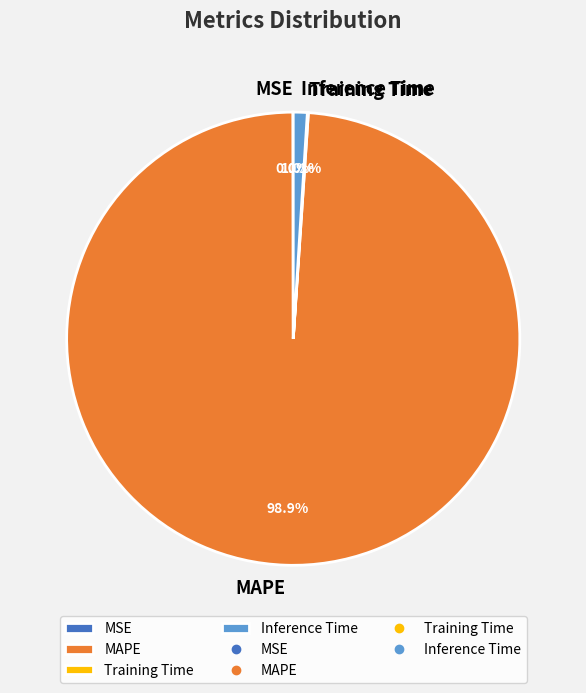

Is Inference Time the majority of the pie?

No